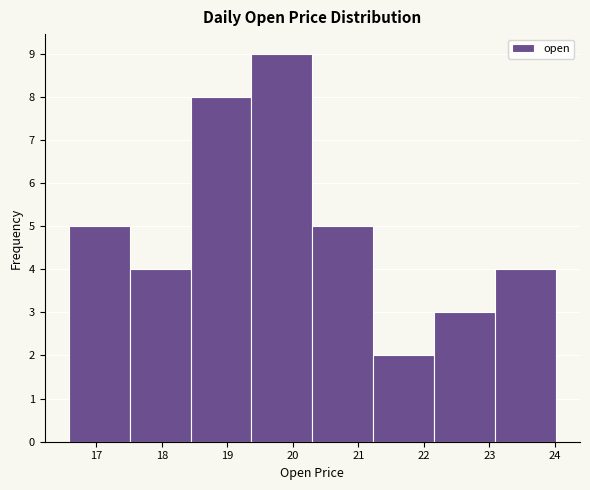

What is the height of the bar covering 17.5 to 18.4 on the x-axis? Neither the bar edges nor the heights are printed on the chart, so give them approximately, as read against the axes.

4